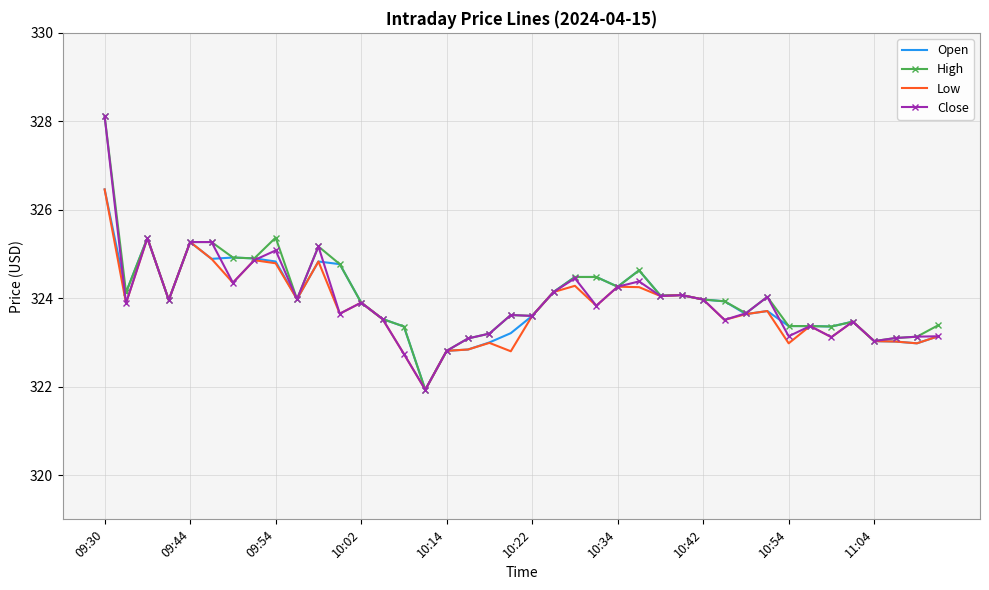

What is the highest value of the Close series?

328.1